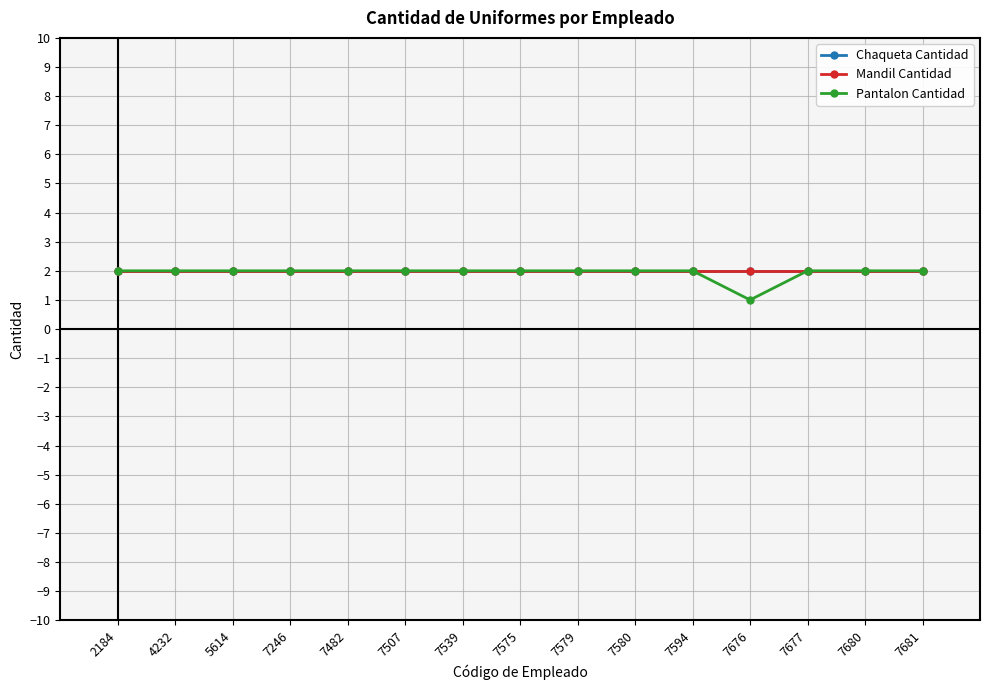

What is the value of the Chaqueta Cantidad point at the 8th from the left?

2